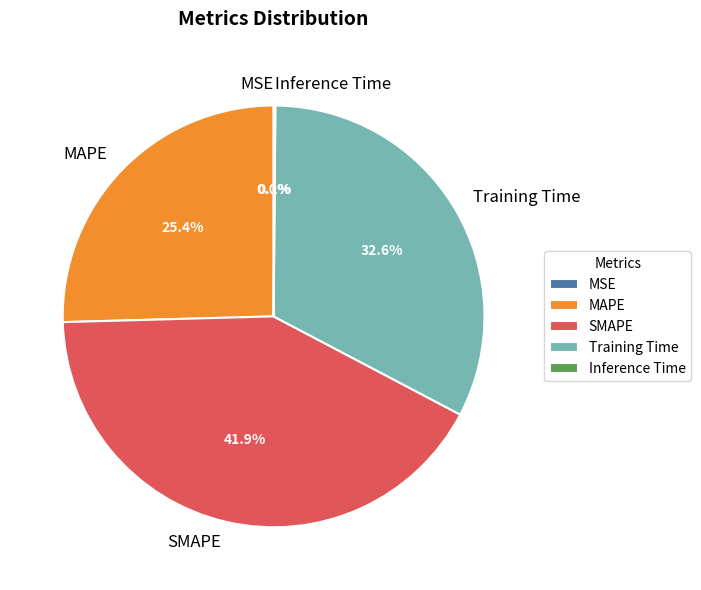

Is there a majority slice in this chart?

No